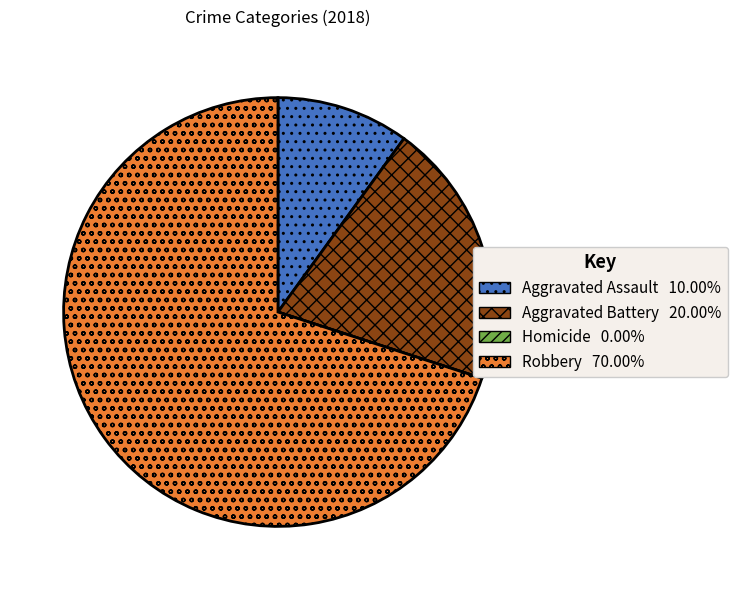

Which slice is the largest?

Robbery